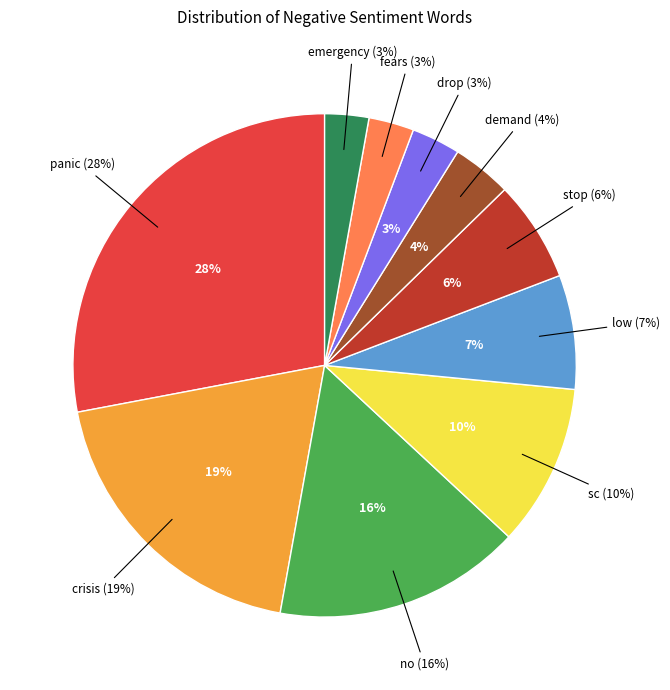

True or false: panic accounts for 28% of the total.

True